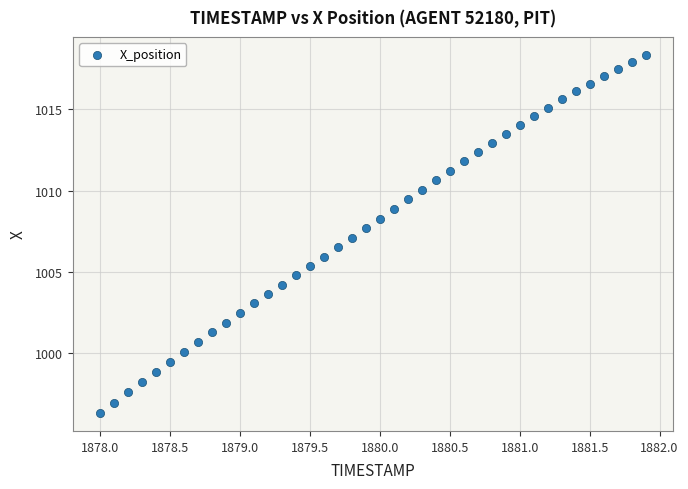

What is the range of X values (max minus min)?

3.9